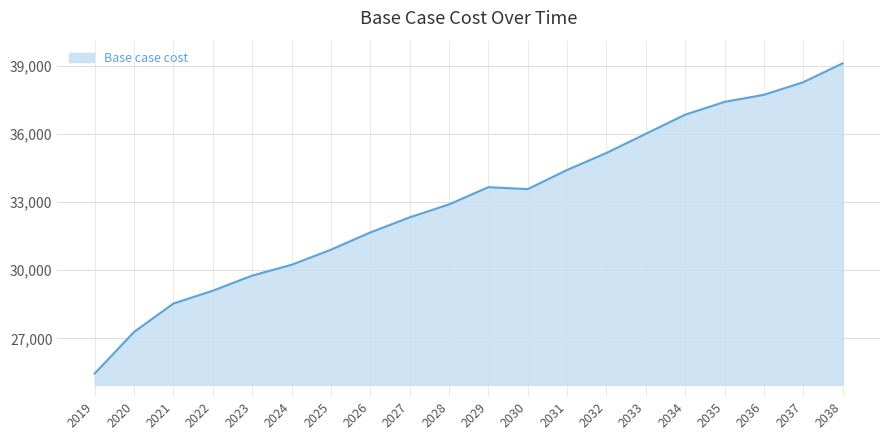

What is the difference between the values at 2026 and 2025?

760.8